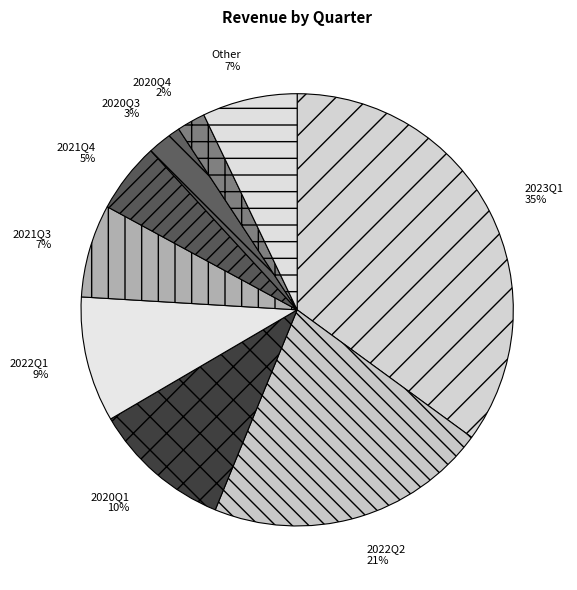

To the nearest percent, what is the difference between the largest and smallest slice percentages?

33%